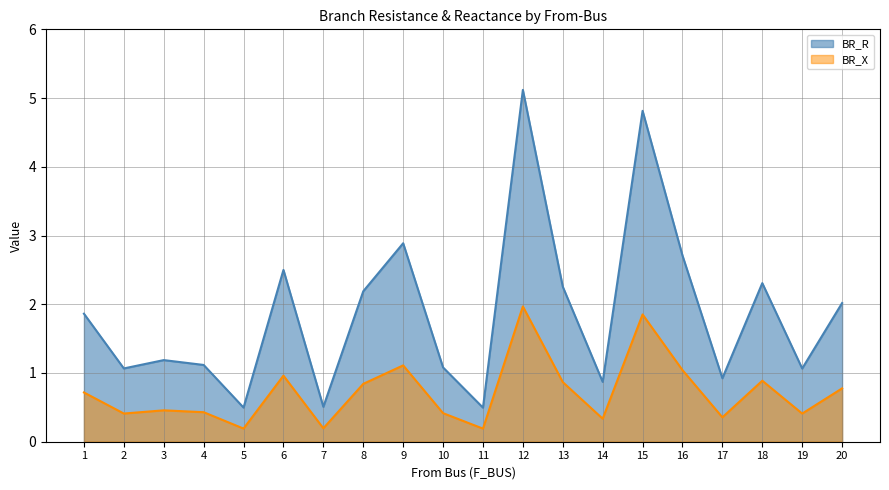

Reading left to right, what are all the values shown in this chart?

BR_R: 1=0.7	2=0.4	3=0.5	4=0.4	5=0.2	6=1.0	7=0.2	8=0.8	9=1.1	10=0.4	11=0.2	12=2.0	13=0.9	14=0.3	15=1.9	16=1.0	17=0.4	18=0.9	19=0.4	20=0.8
BR_X: 1=1.9	2=1.1	3=1.2	4=1.1	5=0.5	6=2.5	7=0.5	8=2.2	9=2.9	10=1.1	11=0.5	12=5.1	13=2.3	14=0.9	15=4.8	16=2.7	17=0.9	18=2.3	19=1.1	20=2.0